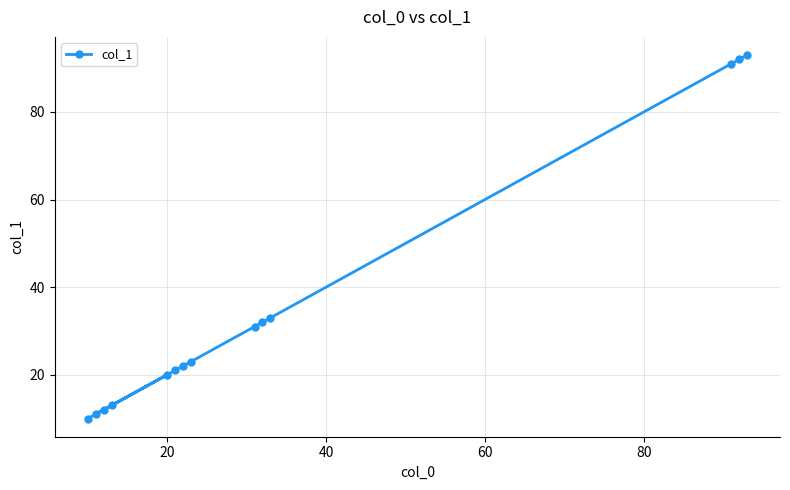

What is the greatest value displayed?

93